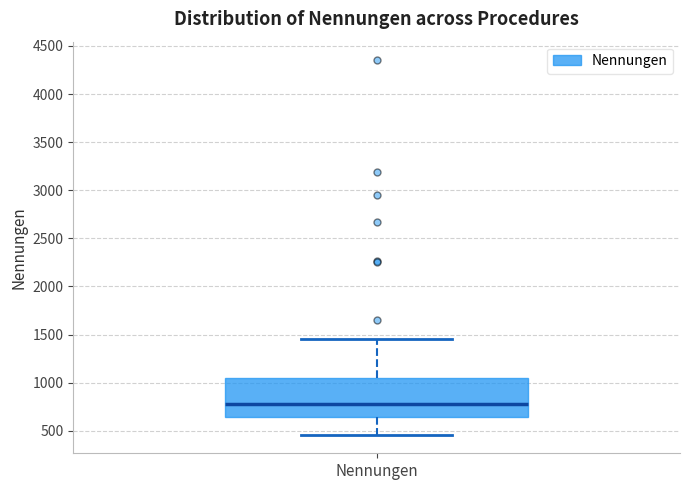

Read this box plot against the y-axis: the position of the median line, the range covered by the box, and the ends of both whiskers. The values are not printed on the chart, so give them approximately, as read against the axis.

median 800, box 650 to 1050, whiskers 450 to 1450